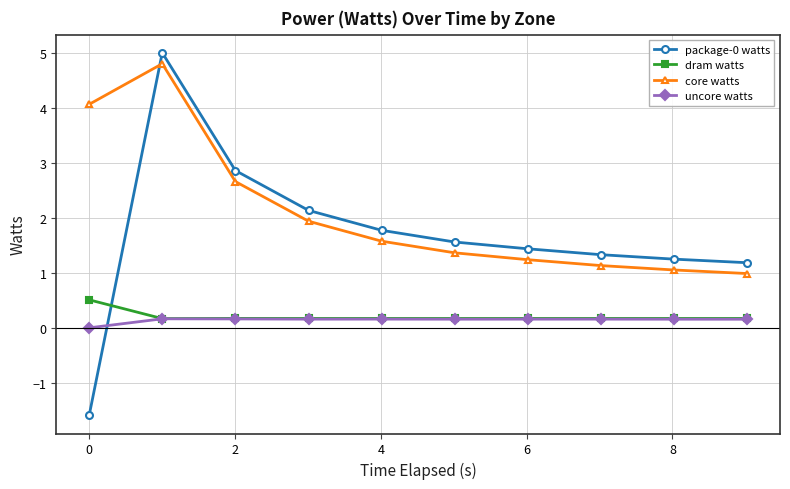

What is the value of the uncore watts point at the 5th from the left?

0.2